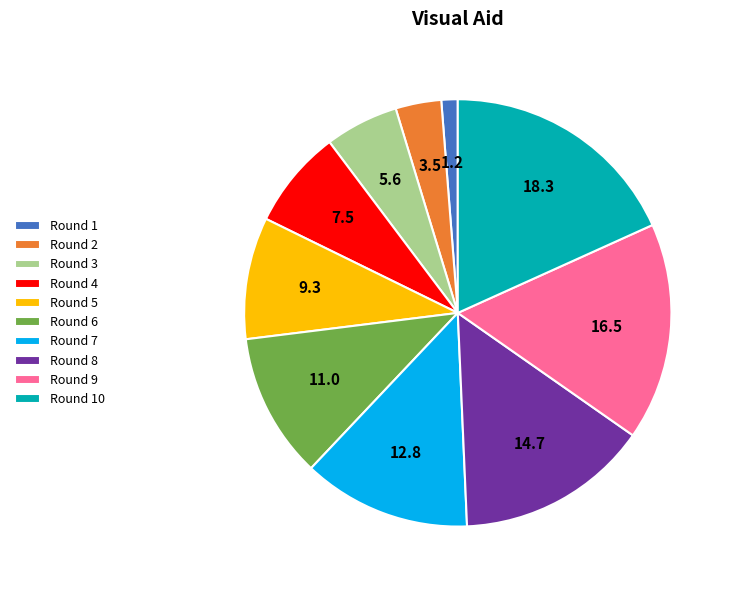

Does any single category account for the majority?

No